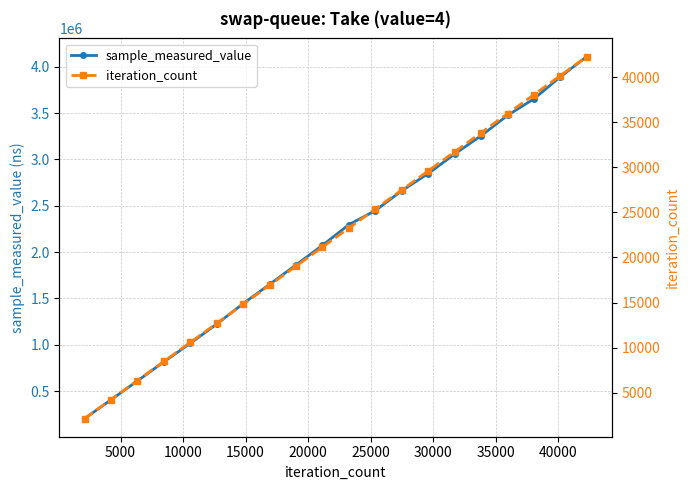

What is the greatest value displayed?

4110246